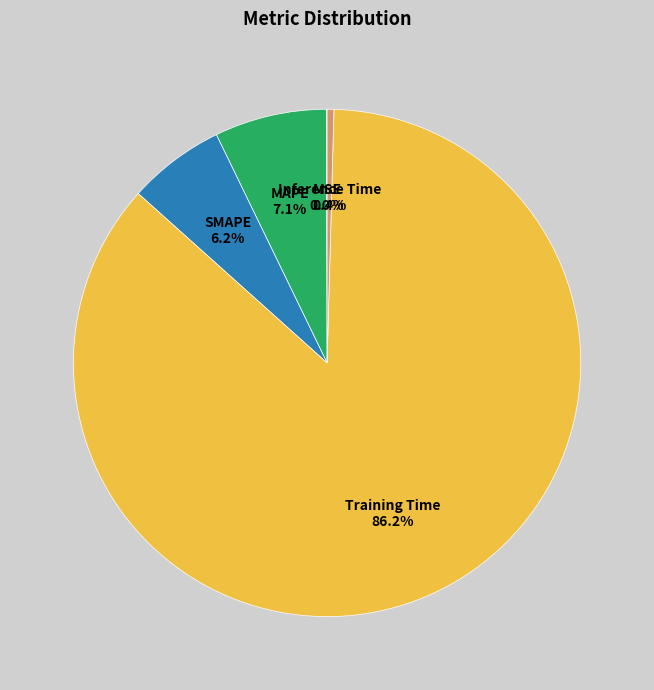

Is there a majority slice in this chart?

Yes